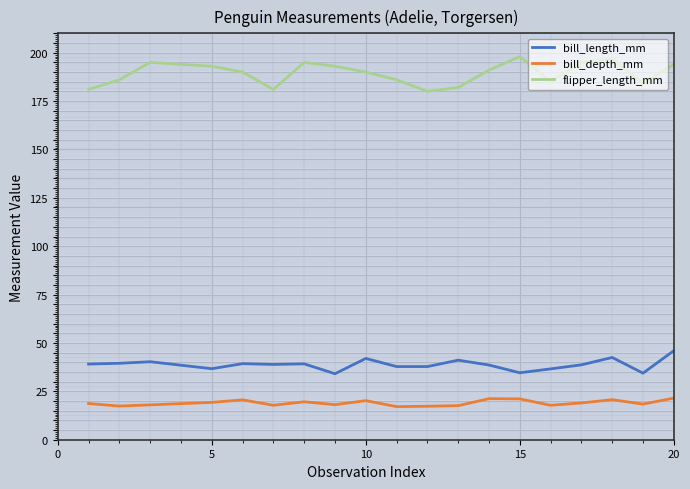

Does the chart have visible grid lines?

Yes